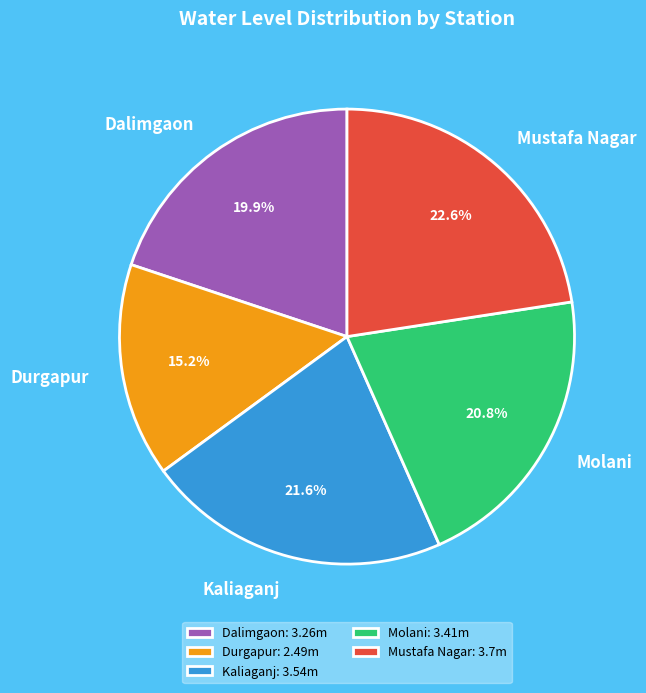

Which slice is the smallest?

Durgapur